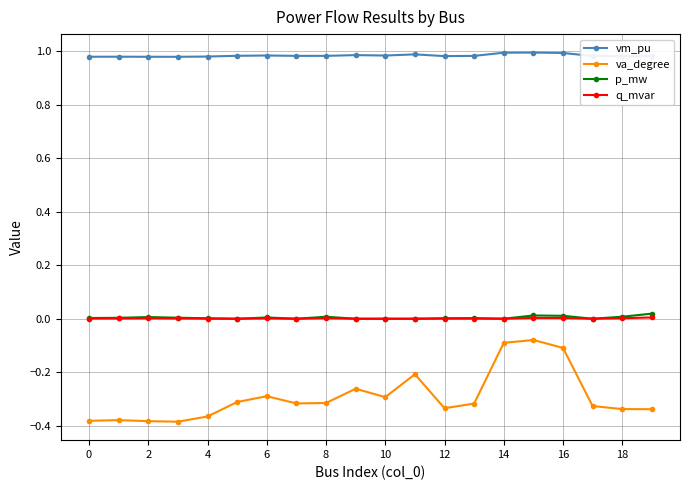

True or false: q_mvar and va_degree cross at least once.

False